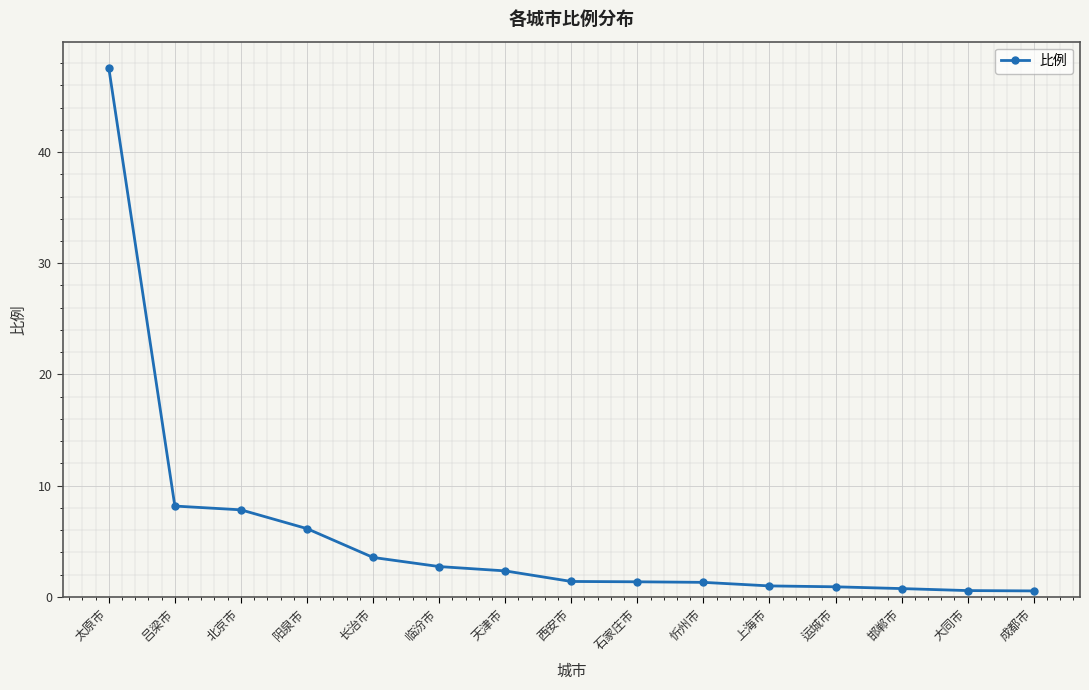

Does the chart have visible grid lines?

Yes